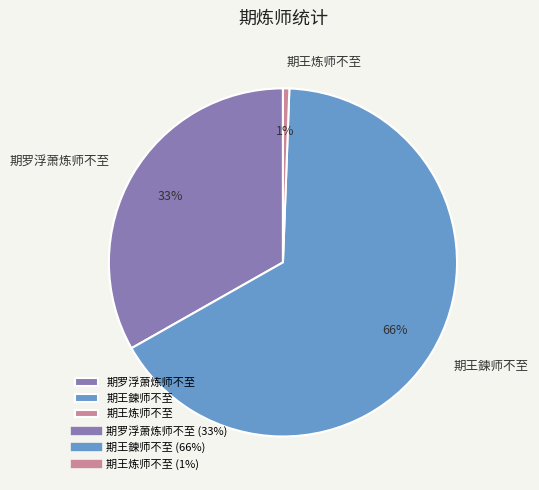

Does 期王鍊师不至 represent more than half of the total?

Yes